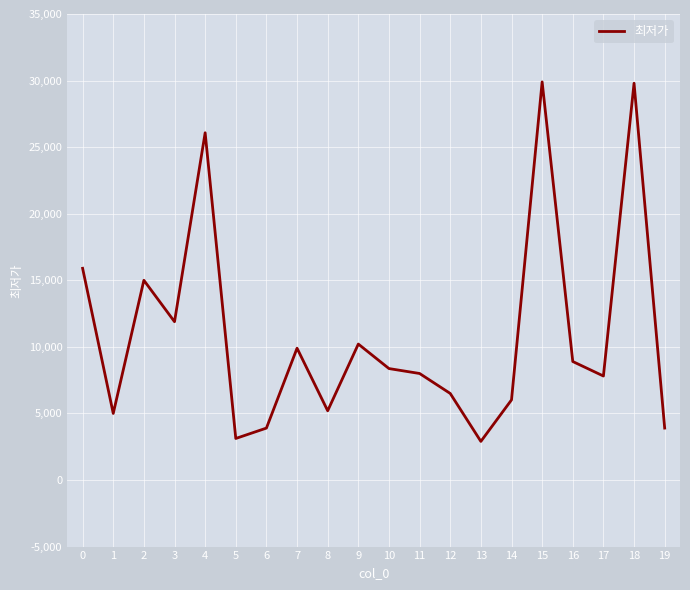

How many lines are shown in the chart?

1